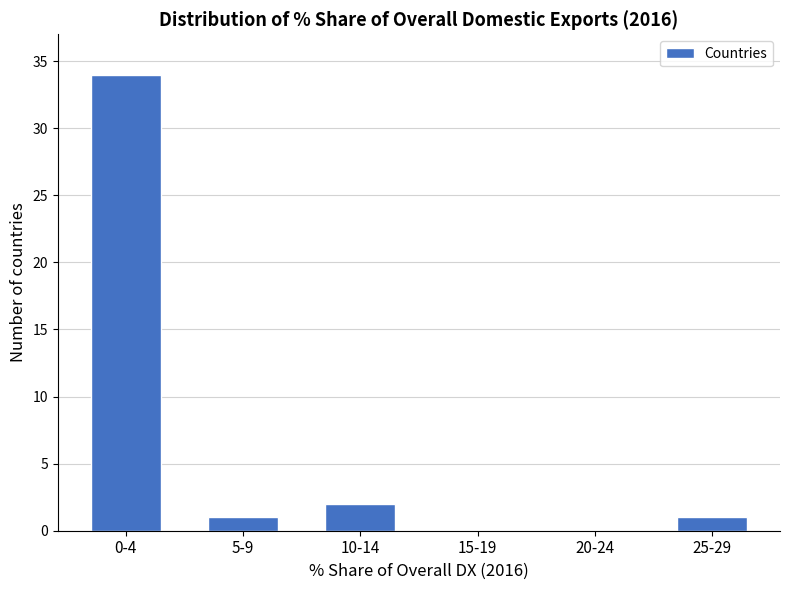

Reading left to right, what are all the values shown in this chart?

0-4=34	5-9=1	10-14=2	15-19=0	20-24=0	25-29=1